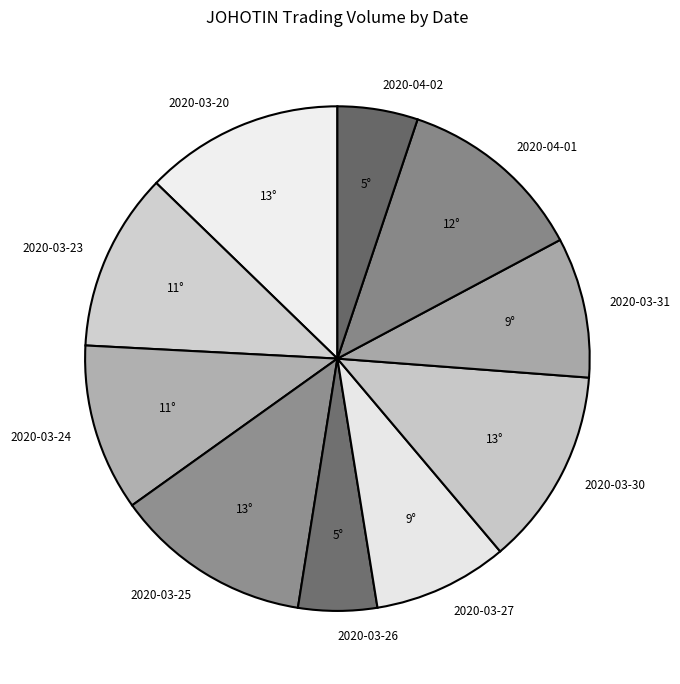

What is the ratio of the value at 2020-03-20 to the value at 2020-04-01?

1.1